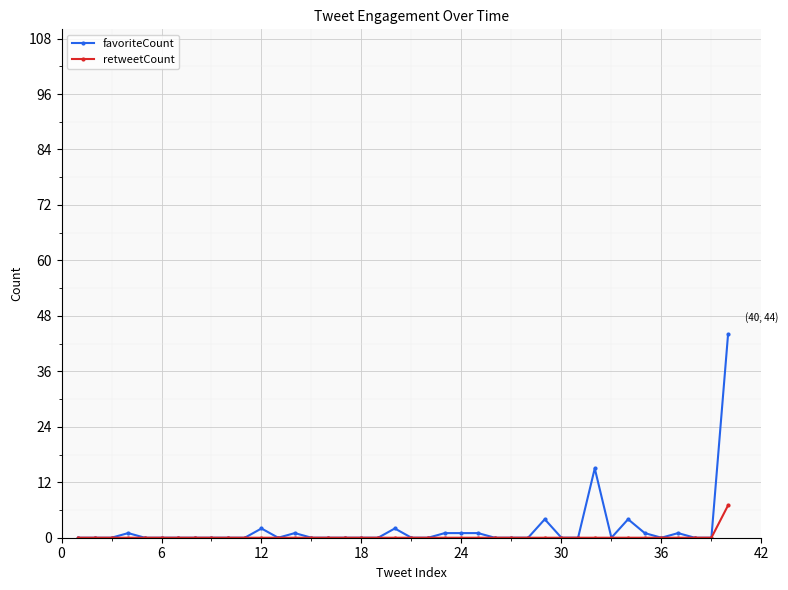

What is the greatest value displayed?

44